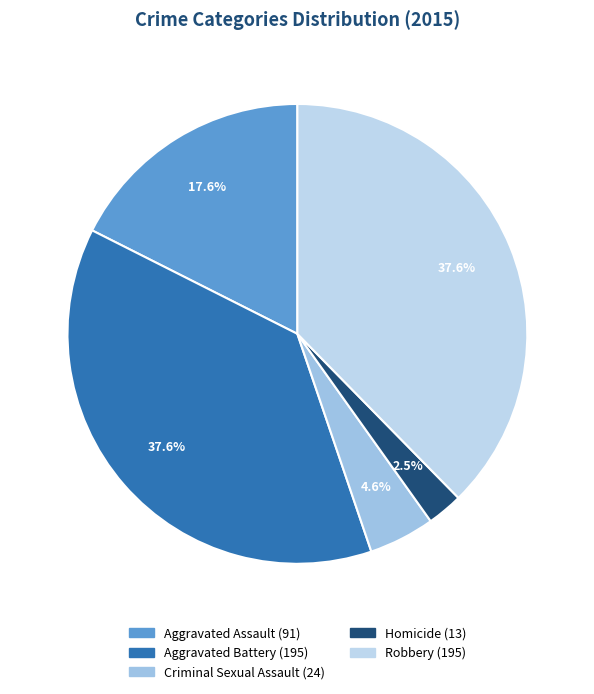

Which slice is the smallest?

Homicide